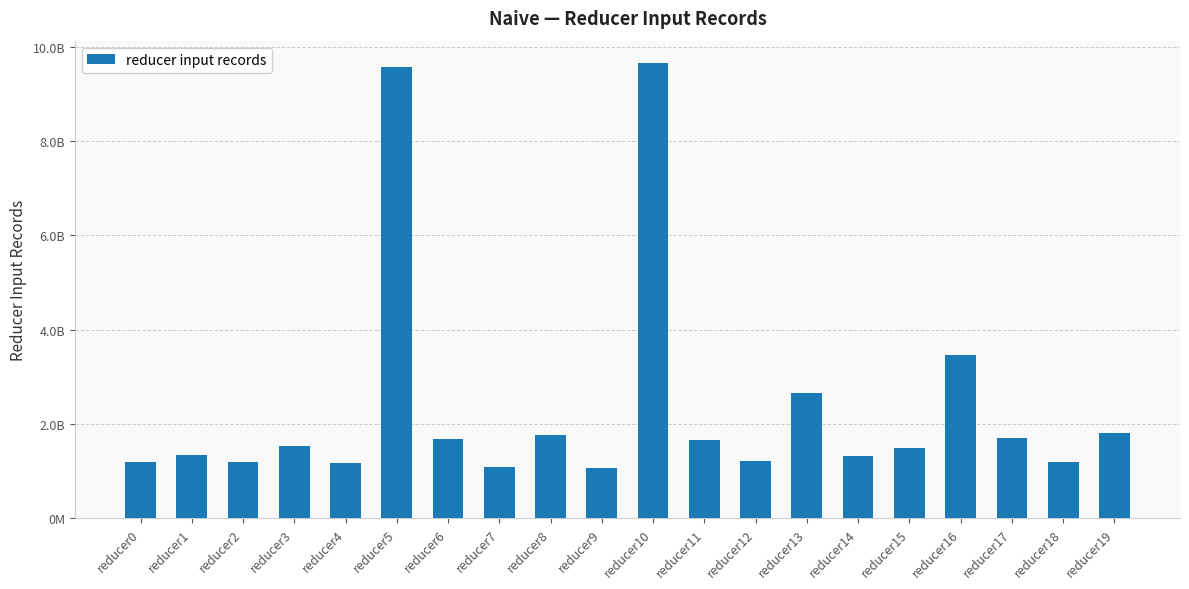

At which category does the chart reach its peak across all series?

reducer10